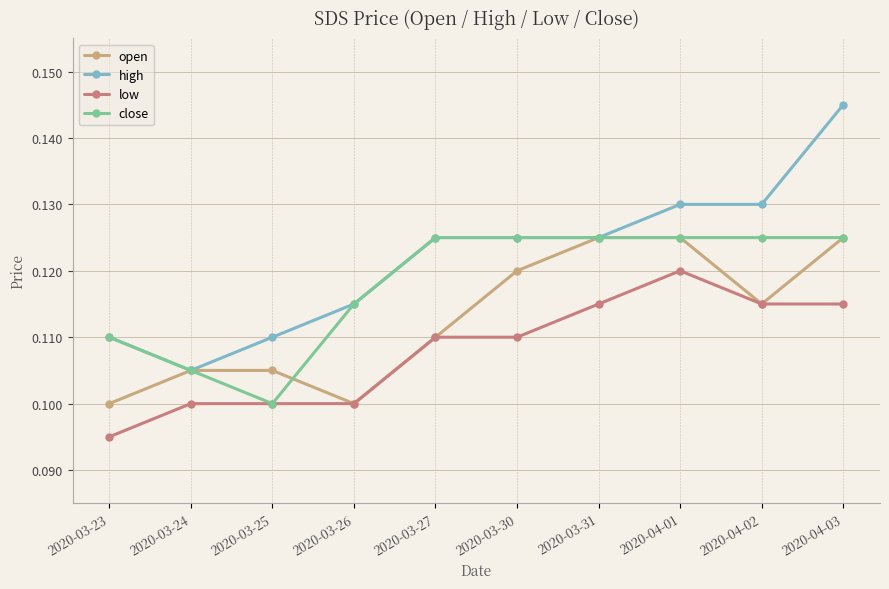

Which label corresponds to the smallest value in the chart?

2020-03-23